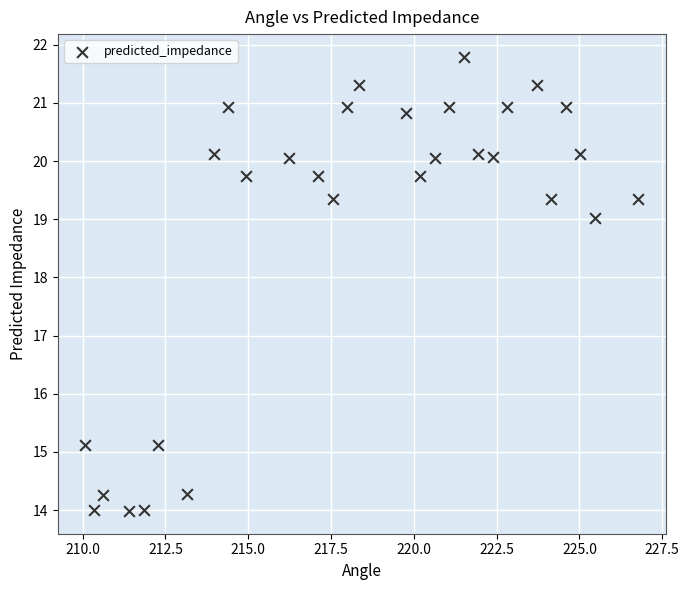

What is the range of Y values (max minus min)?

7.8